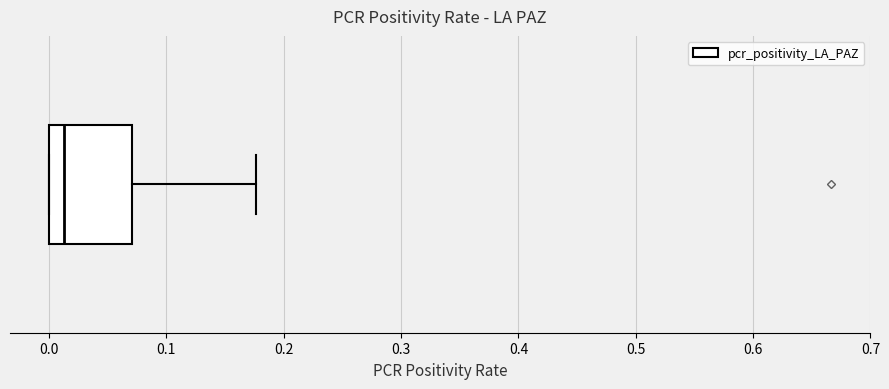

Where is the left edge of the box on the x-axis? The values are not printed on the chart, so give them approximately, as read against the axis.

0.00